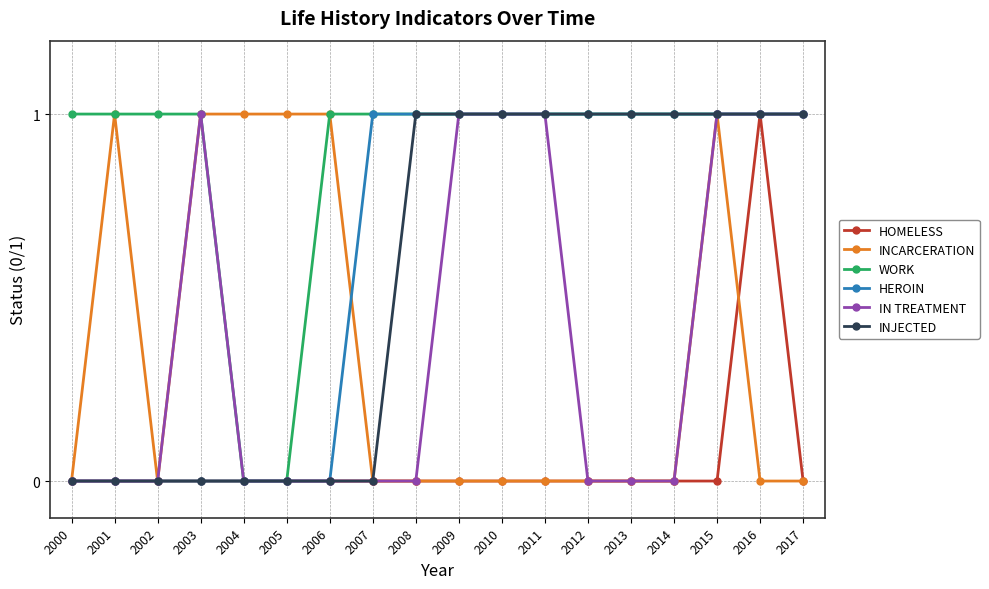

What is the total value across all series at 2010?

4